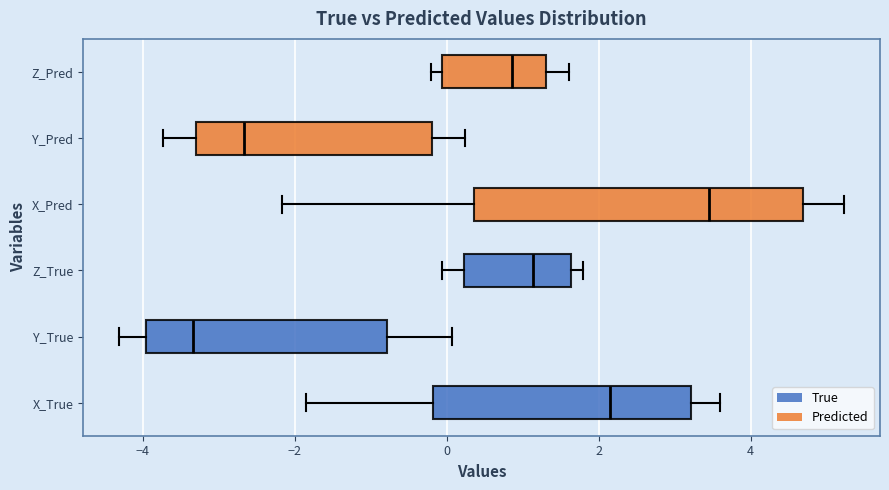

Which box's median line is the furthest to the right?

X_Pred